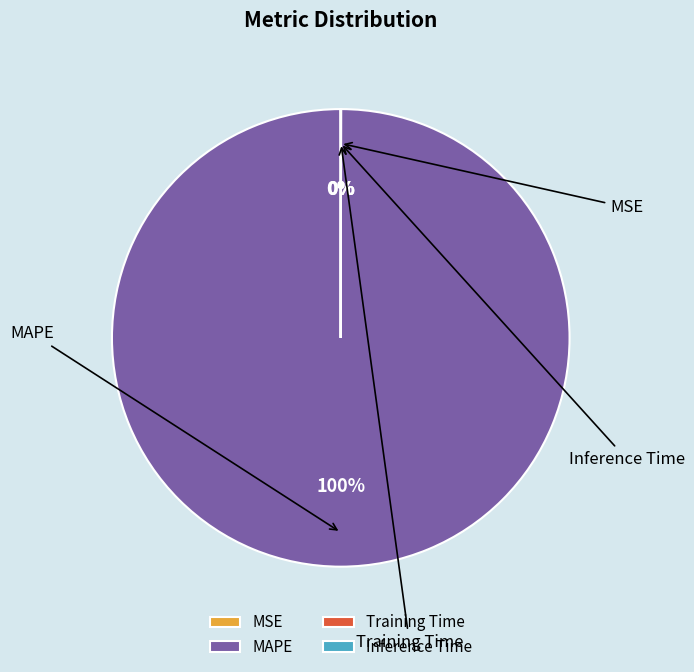

Is it true that MAPE is 86% of the pie?

False